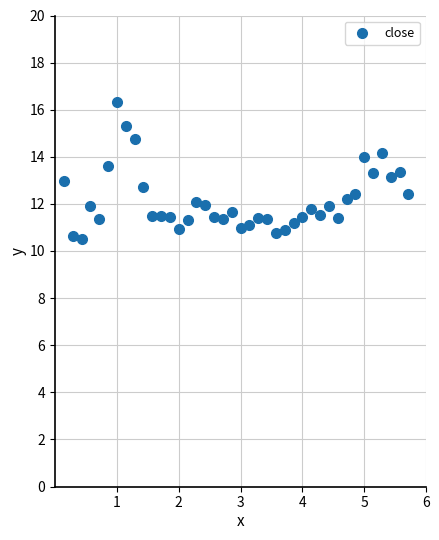

What is the range of Y values (max minus min)?

5.8